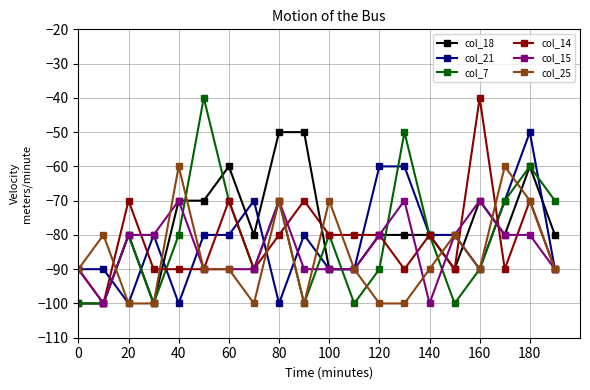

What are all the series names shown in the legend?

col_18, col_21, col_7, col_14, col_15, col_25